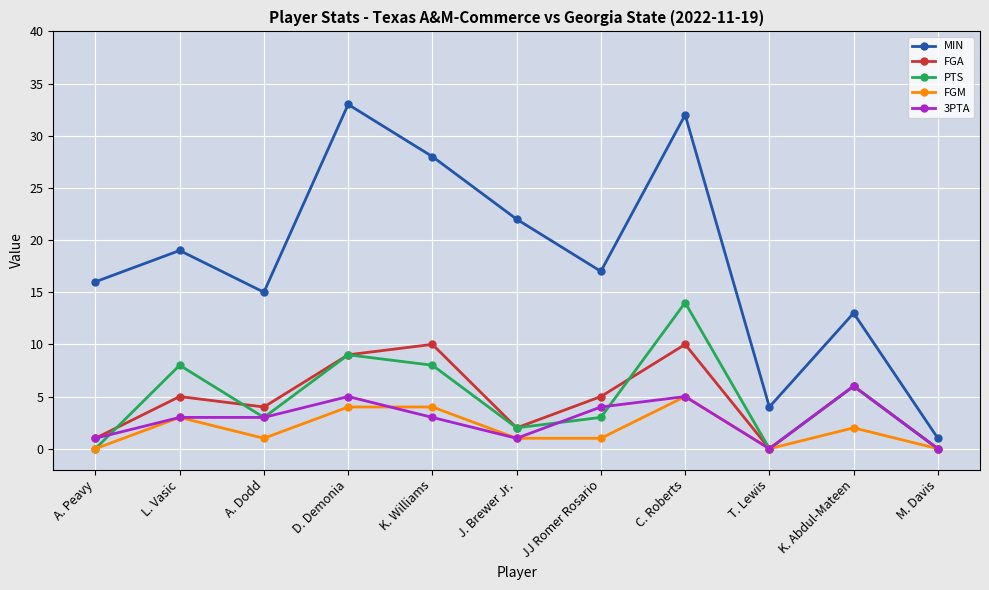

What is the difference between the FGA values at J. Brewer Jr. and JJ Romer Rosario?

3